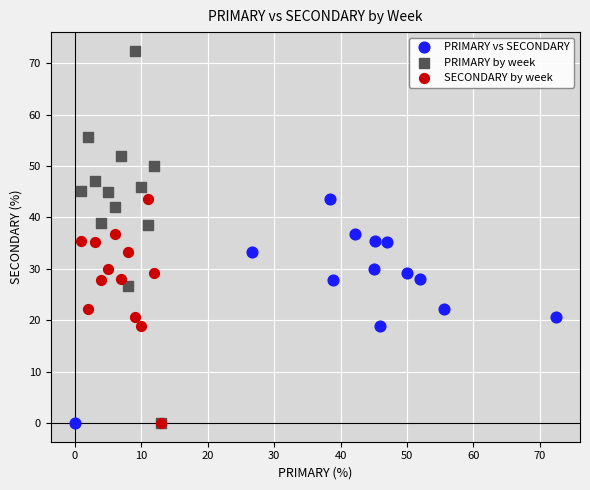

Which series has the widest spread of Y values?

PRIMARY by week